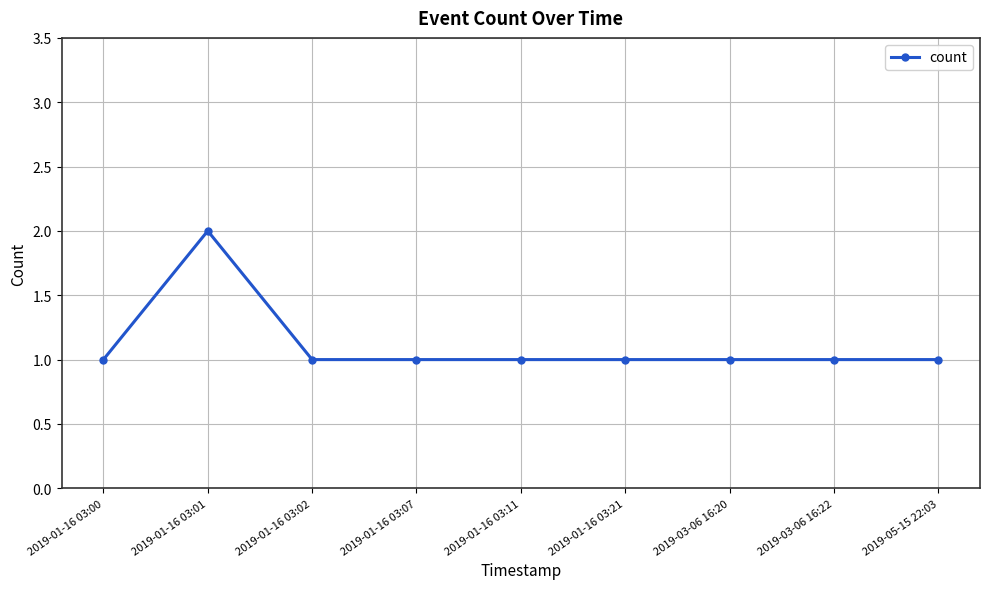

Which category has the highest value across all series?

2019-01-16 03:01